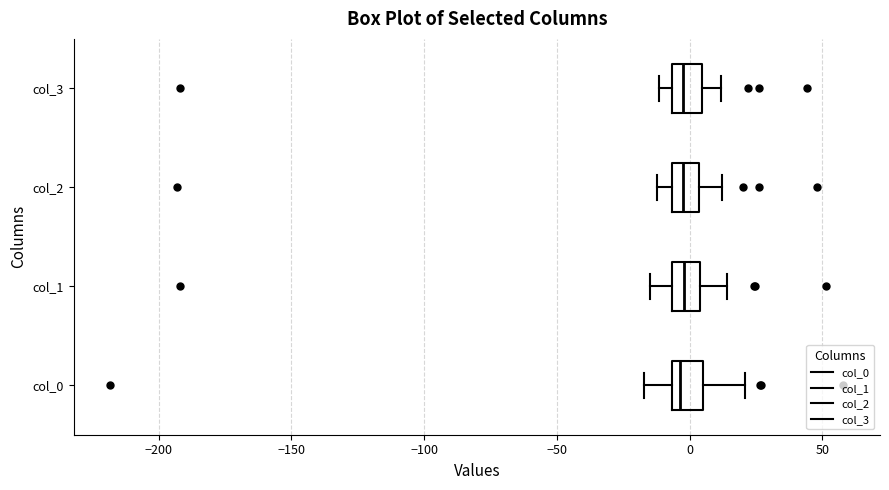

Reading bottom to top, transcribe this box plot: for each box, give where its median line is, the range the box spans, and where its two whiskers end, as read against the x-axis. The values are not printed on the chart, so give them approximately, as read against the axis.

col_0: median -5 (just right of the box's left edge), box -5 to 5, whiskers -15 to 20
col_1: median 0, box -5 to 5, whiskers -15 to 15
col_2: median -5 (inside the box), box -5 to 5, whiskers -10 to 10
col_3: median 0, box -5 to 5, whiskers -10 to 10